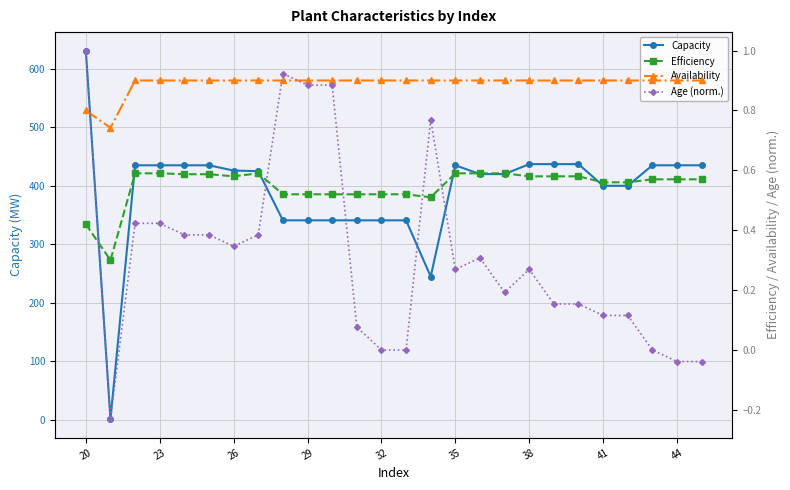

At which label does Capacity first exceed 426?

20